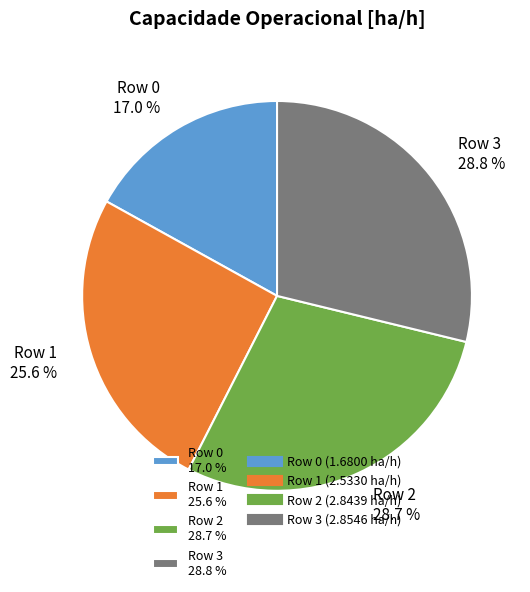

What percentage is the Row 1 slice, to the nearest percent?

26%